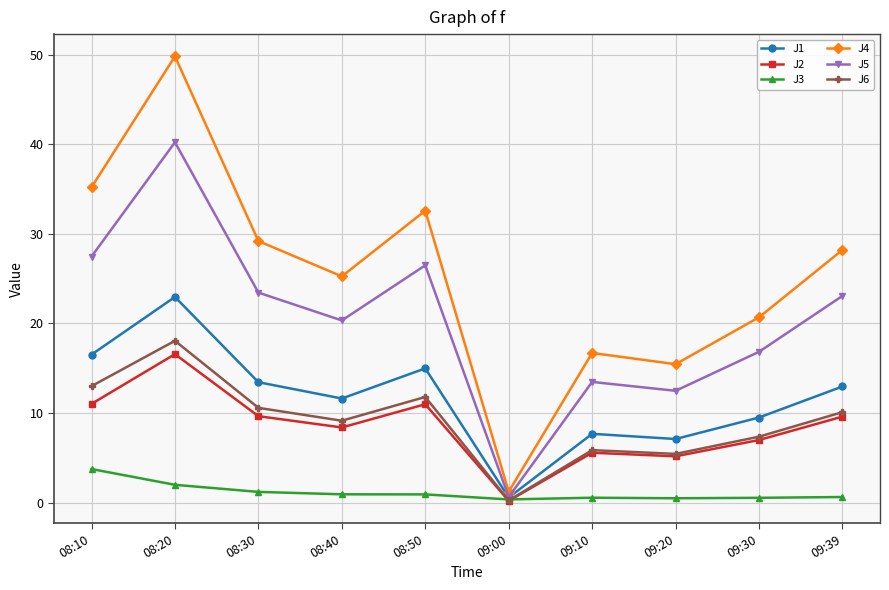

Is this an area chart (filled region under the line)?

No